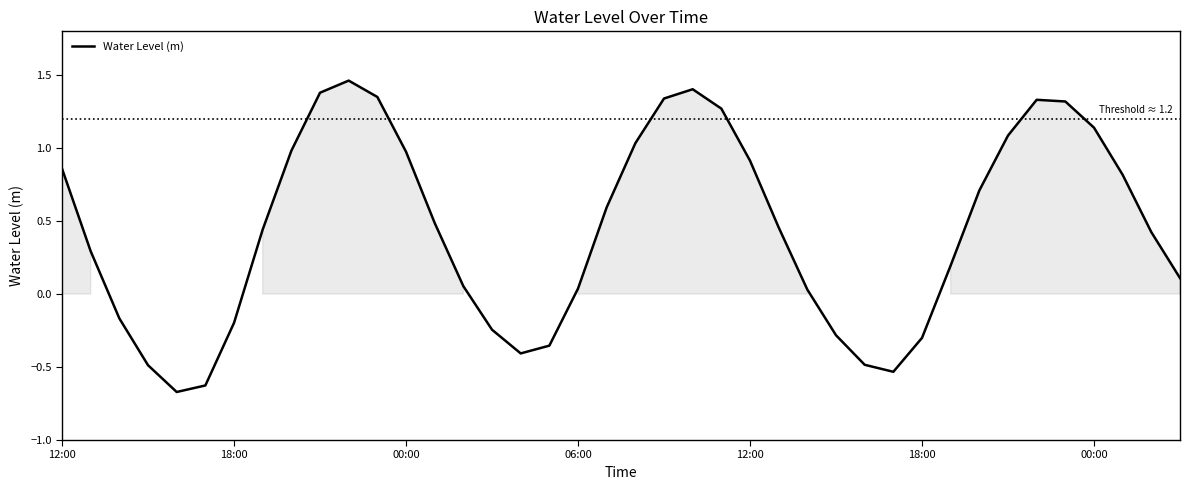

What is the difference between the maximum and minimum values?

2.1